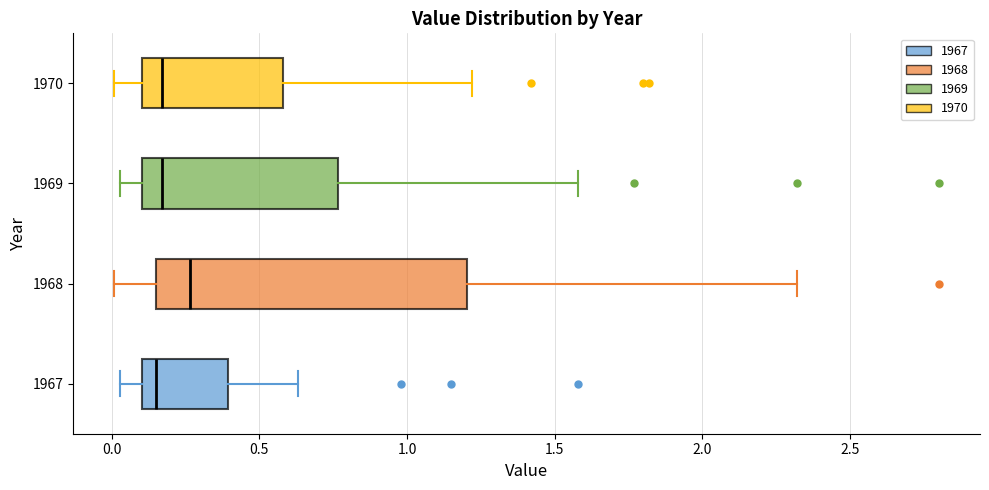

Reading bottom to top, read every box against the x-axis: the position of its median line, the range the box covers, and the ends of its whiskers. The values are not printed on the chart, so give them approximately, as read against the axis.

1967: median 0.15, box 0.10 to 0.40, whiskers 0.05 to 0.65
1968: median 0.25, box 0.15 to 1.20, whiskers 0.00 to 2.30
1969: median 0.15, box 0.10 to 0.75, whiskers 0.05 to 1.60
1970: median 0.15, box 0.10 to 0.60, whiskers 0.00 to 1.20